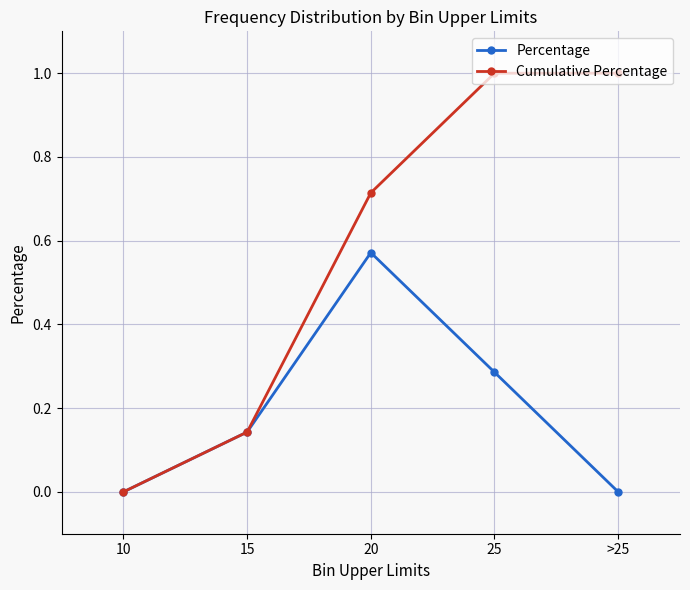

What is the sum of all Cumulative Percentage values?

2.9